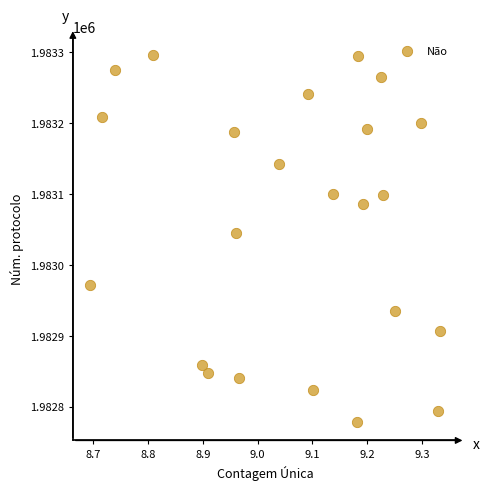

What is the range of X values (max minus min)?

0.6